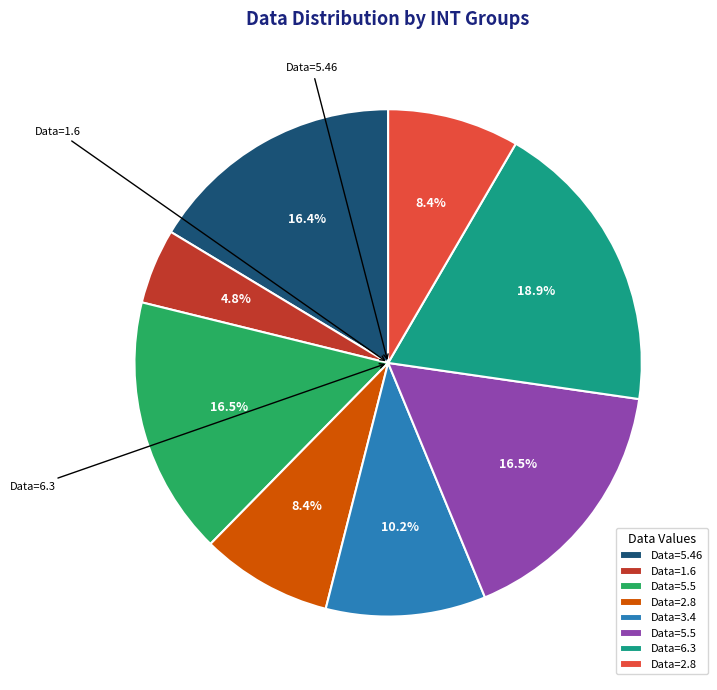

Is there any slice that represents more than half of the pie?

No